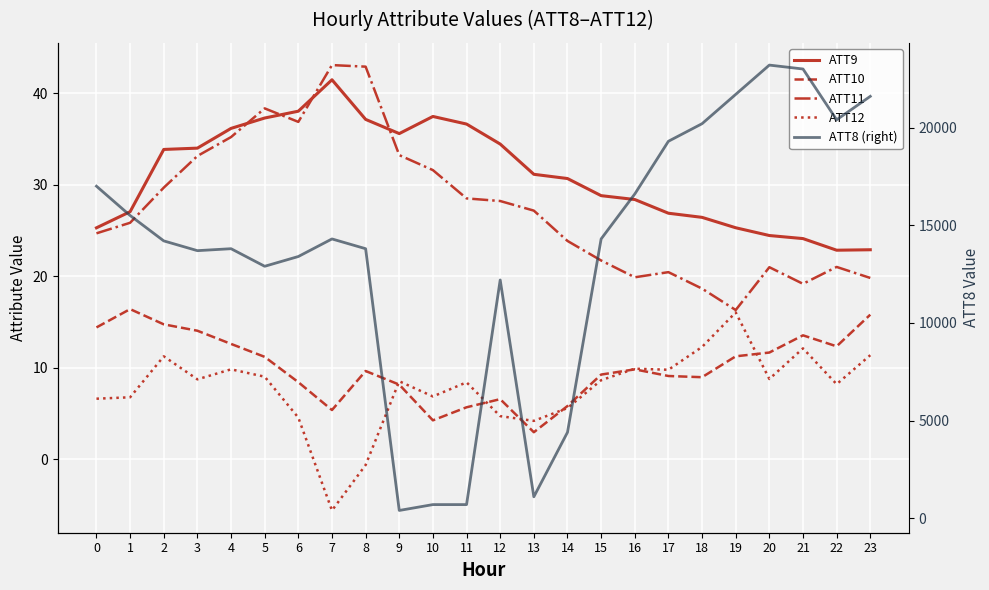

At 23, list the series in order from largest to smallest.

ATT8 (right), ATT9, ATT11, ATT10, ATT12